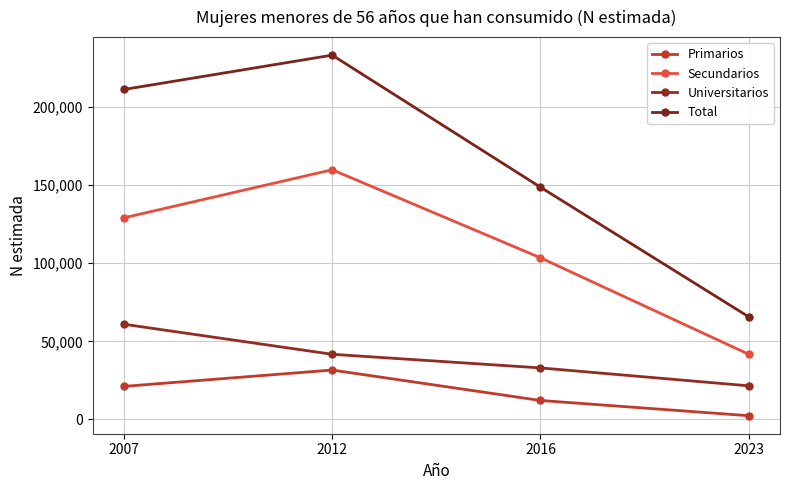

Which series changed the most between 2007 and 2023?

Total